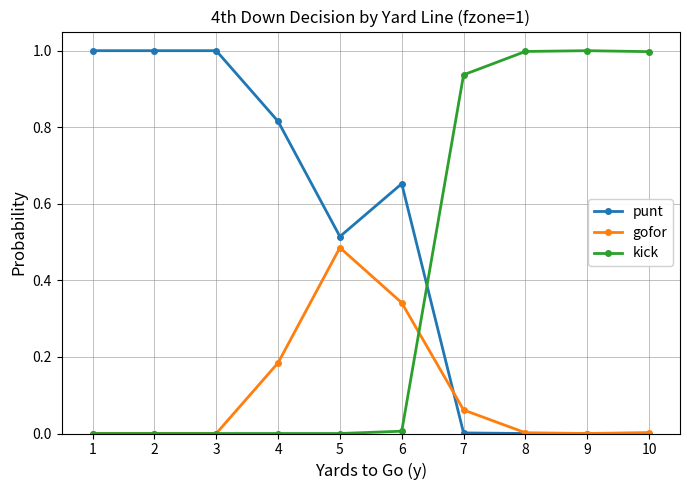

True or false: kick has more than 0 interior local peaks.

True